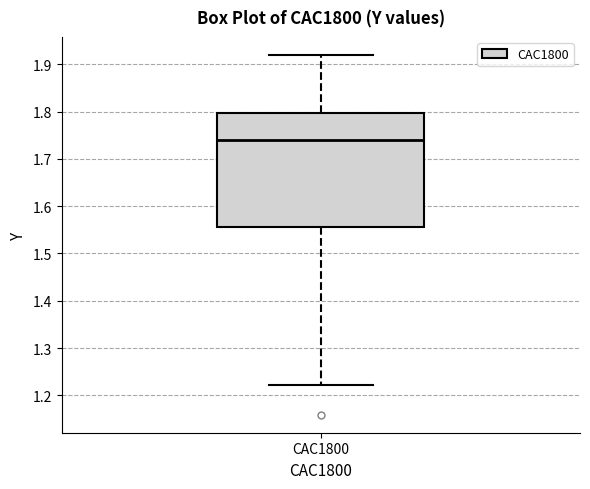

Where is the lower edge of the box for CAC1800 on the y-axis? The values are not printed on the chart, so give them approximately, as read against the axis.

1.56